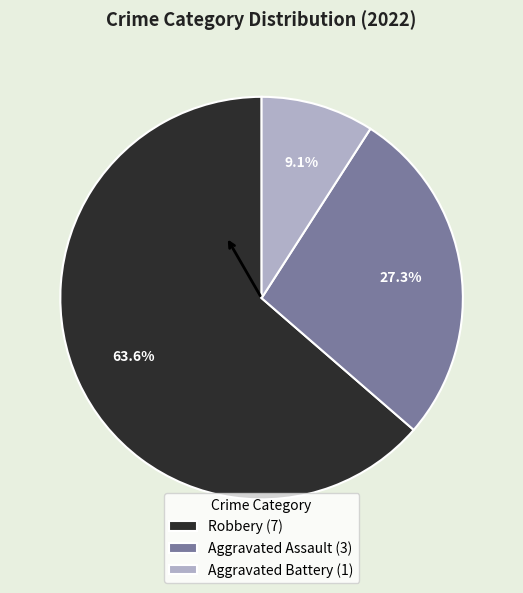

Is it true that Robbery is 64% of the pie?

True